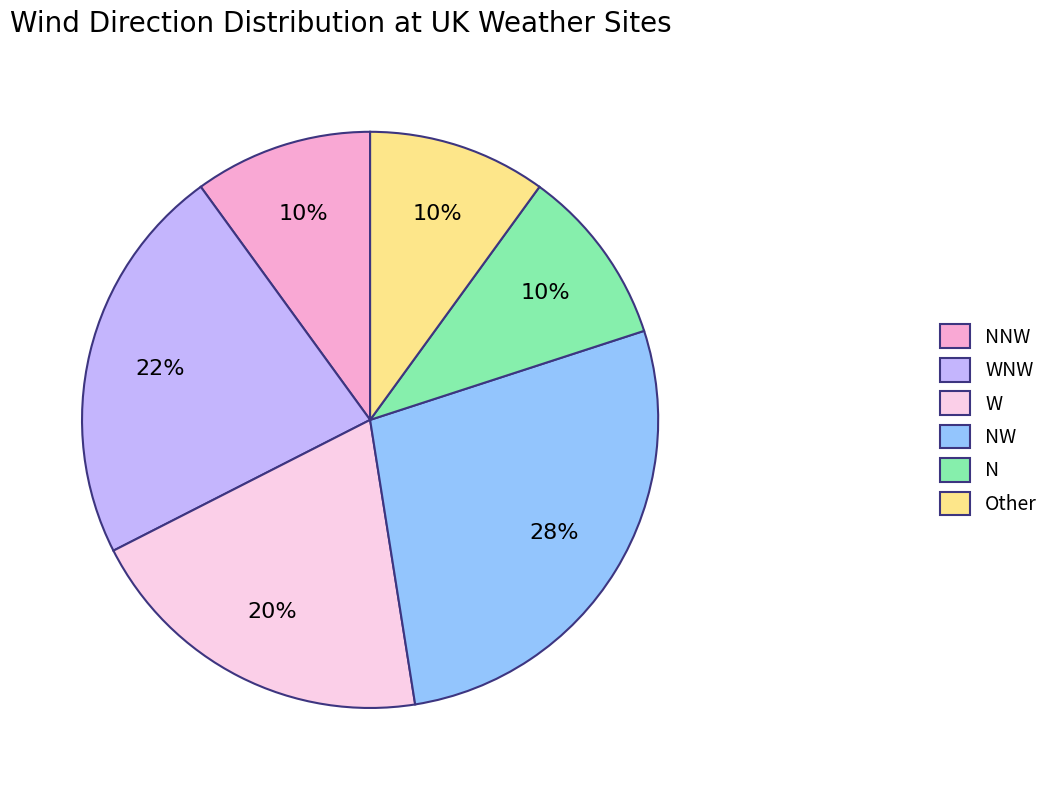

Combined, do Other and W account for over 50%?

No